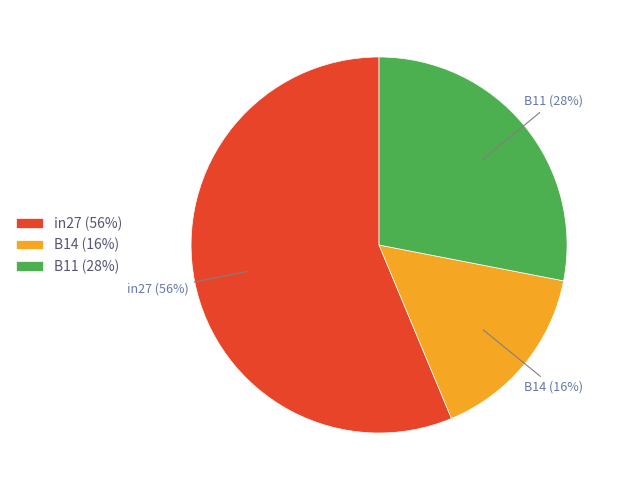

Does in27 account for over 50% of the chart?

Yes